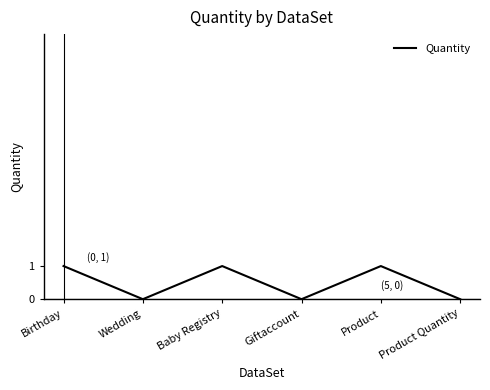

What is the difference between the maximum and minimum values?

1